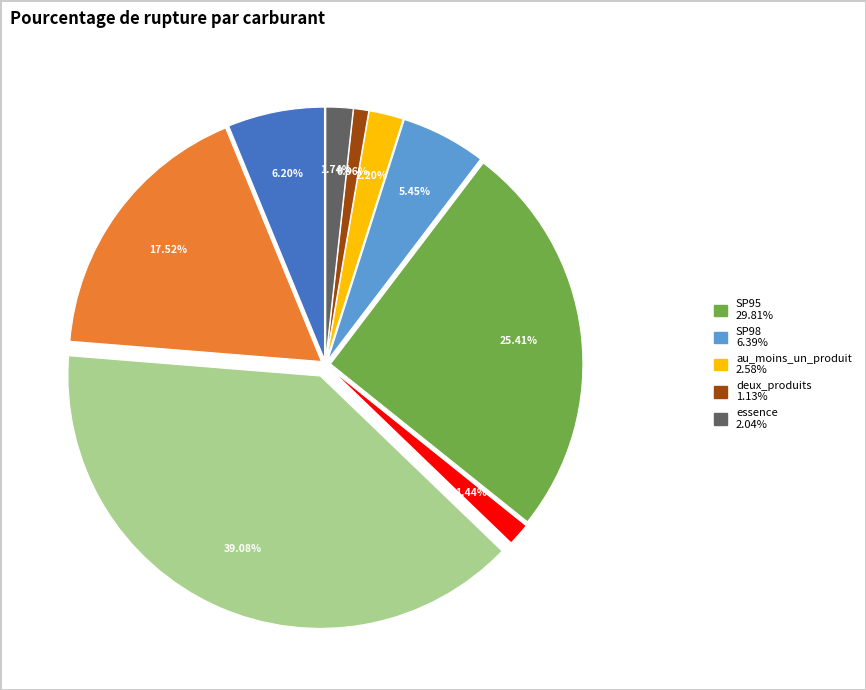

Is there any slice that represents more than half of the pie?

No